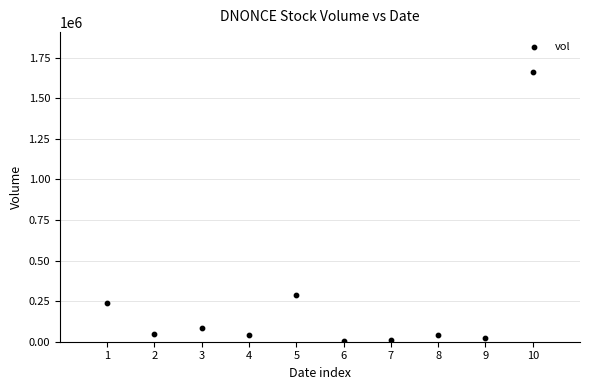

What is the range of X values (max minus min)?

9